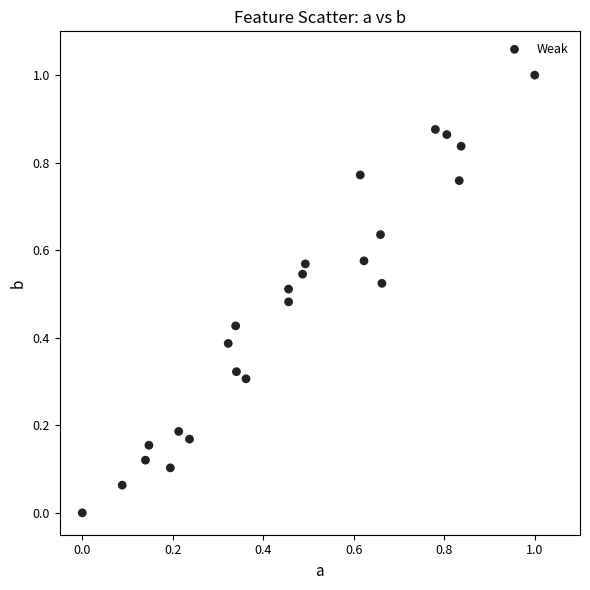

What is the range of X values (max minus min)?

1.0